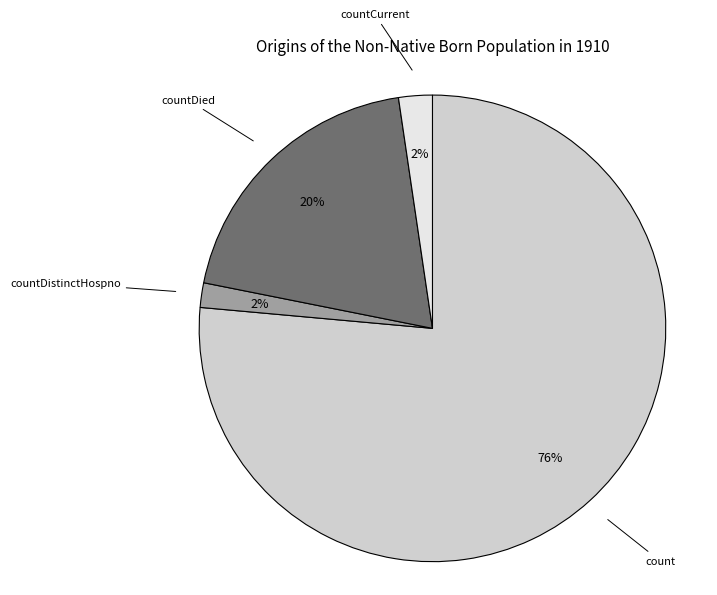

Is there a majority slice in this chart?

Yes